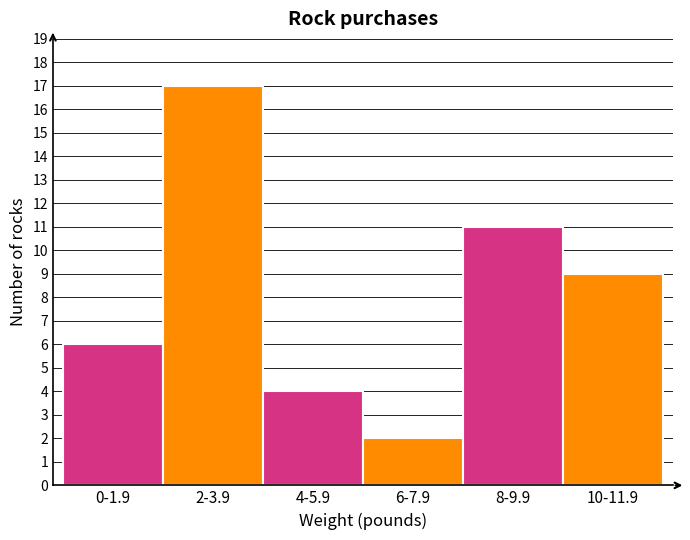

Reading left to right, list all the values displayed in this chart.

0-1.9=6	2-3.9=17	4-5.9=4	6-7.9=2	8-9.9=11	10-11.9=9